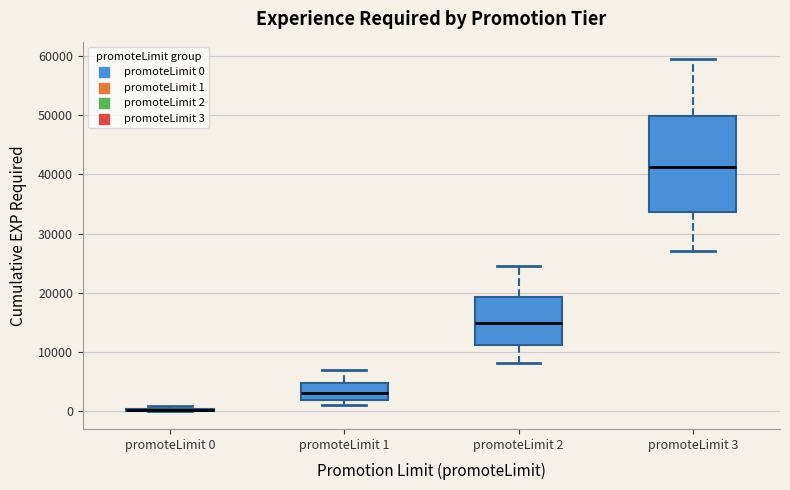

Reading left to right, read every box against the y-axis: the position of its median line, the range the box covers, and the ends of its whiskers. The values are not printed on the chart, so give them approximately, as read against the axis.

promoteLimit 0: box collapsed to a line at 0, whiskers 0 to 1000
promoteLimit 1: median 3000, box 2000 to 5000, whiskers 1000 to 7000
promoteLimit 2: median 15000, box 11000 to 19000, whiskers 8000 to 24000
promoteLimit 3: median 41000, box 34000 to 50000, whiskers 27000 to 59000